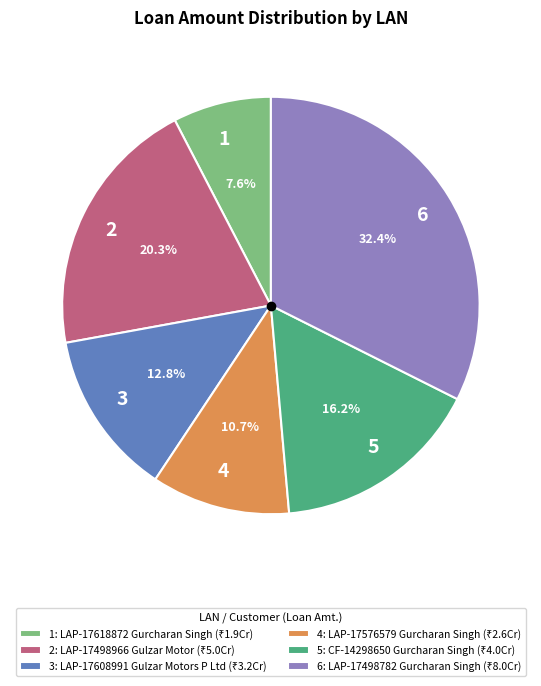

How much of the chart is everything except 3?

87.2%